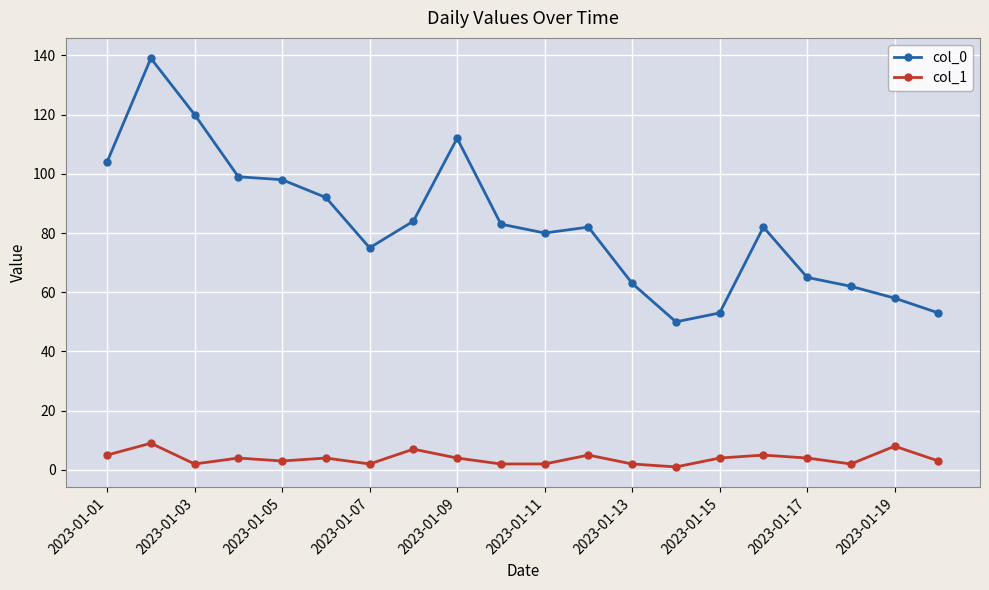

What is the maximum value for col_1?

9